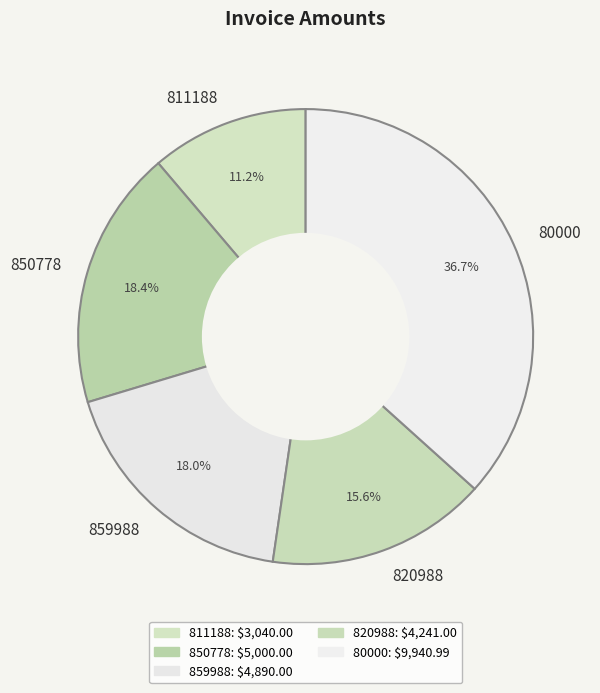

What is the ratio of the value at 820988 to the value at 80000?

0.4